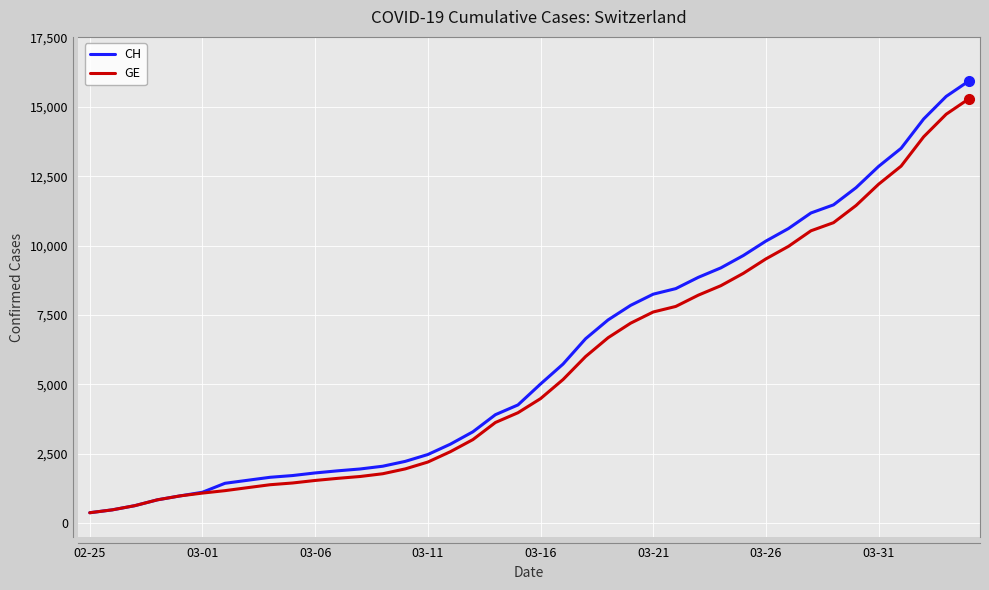

What is the maximum value shown in the chart?

15926